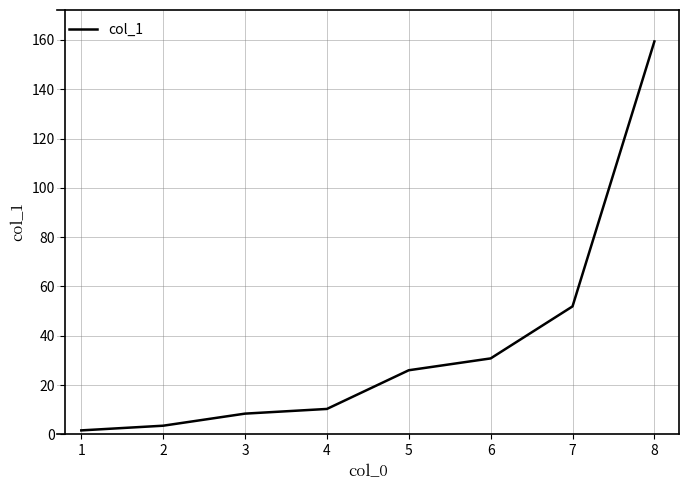

Rank the categories by value from highest to lowest.

8, 7, 6, 5, 4, 3, 2, 1